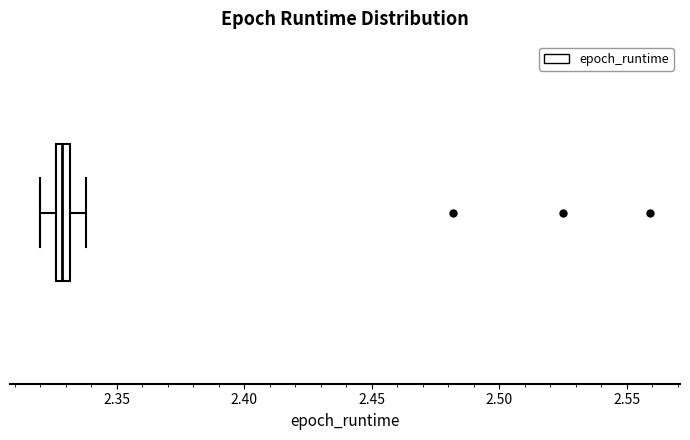

Where does the right whisker of the box end on the x-axis? The values are not printed on the chart, so give them approximately, as read against the axis.

2.340